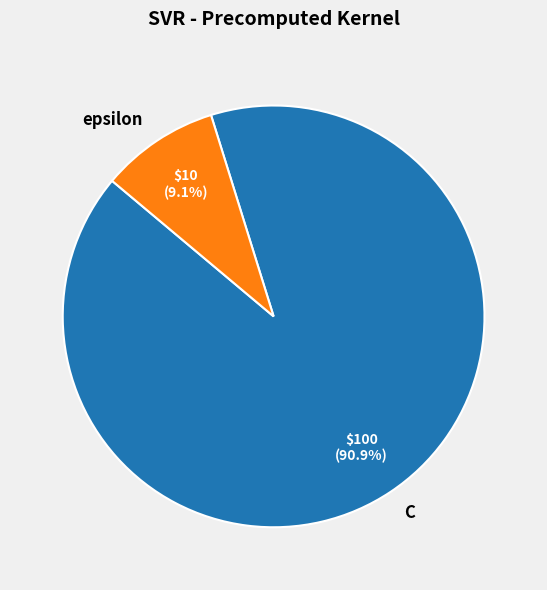

Between epsilon and C, which is larger?

C